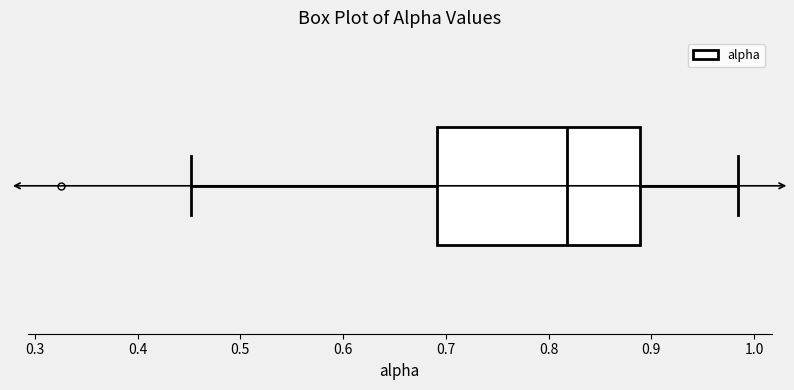

Where does the right whisker of the box end on the x-axis? The values are not printed on the chart, so give them approximately, as read against the axis.

0.98